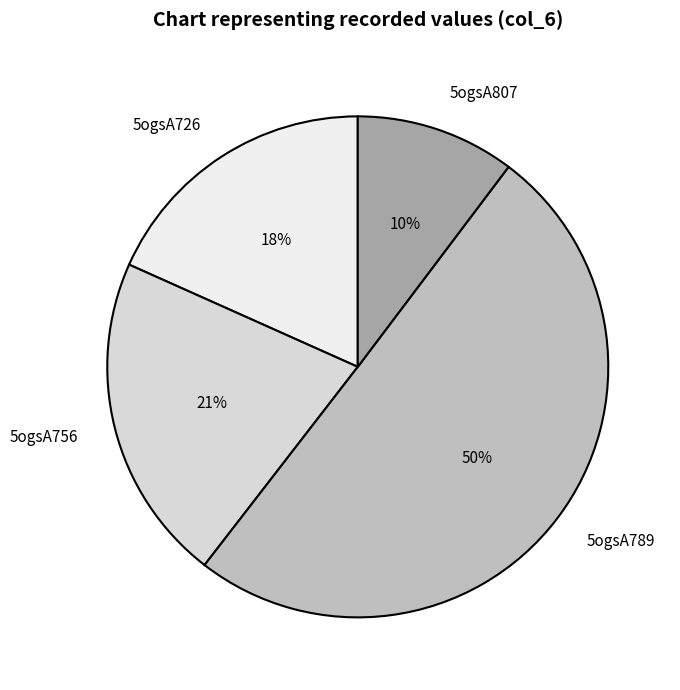

Between 5ogsA807 and 5ogsA726, which is larger?

5ogsA726